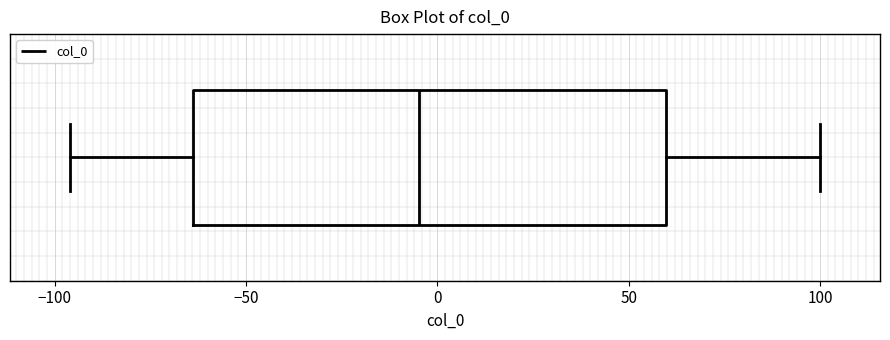

Read this box plot against the x-axis: the position of the median line, the range covered by the box, and the ends of both whiskers. The values are not printed on the chart, so give them approximately, as read against the axis.

median -5, box -65 to 60, whiskers -95 to 100